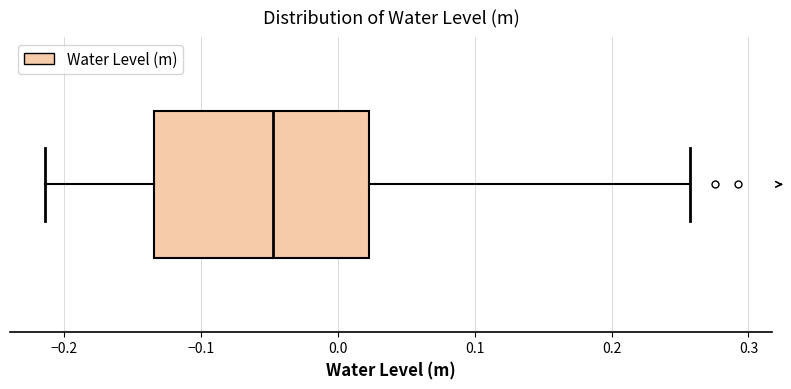

Transcribe this box plot: give where the median line is, the range the box spans, and where the two whiskers end, as read against the x-axis. The values are not printed on the chart, so give them approximately, as read against the axis.

median -0.05, box -0.13 to 0.02, whiskers -0.21 to 0.26